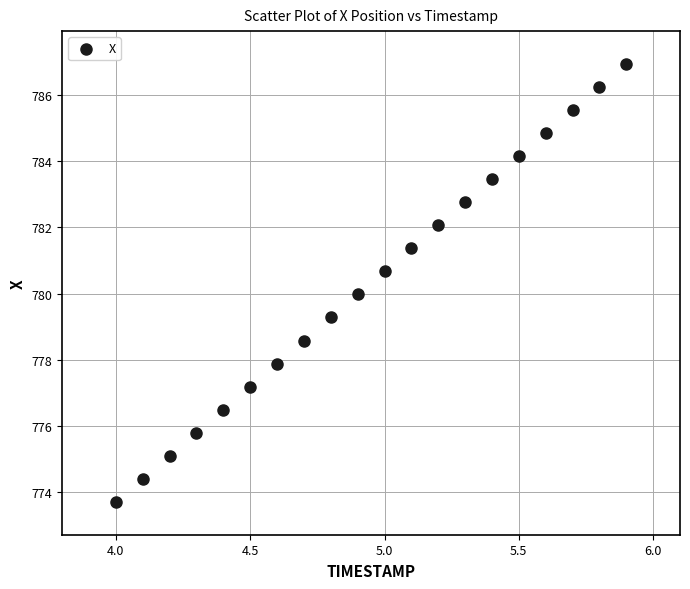

What is the range of X values (max minus min)?

1.9